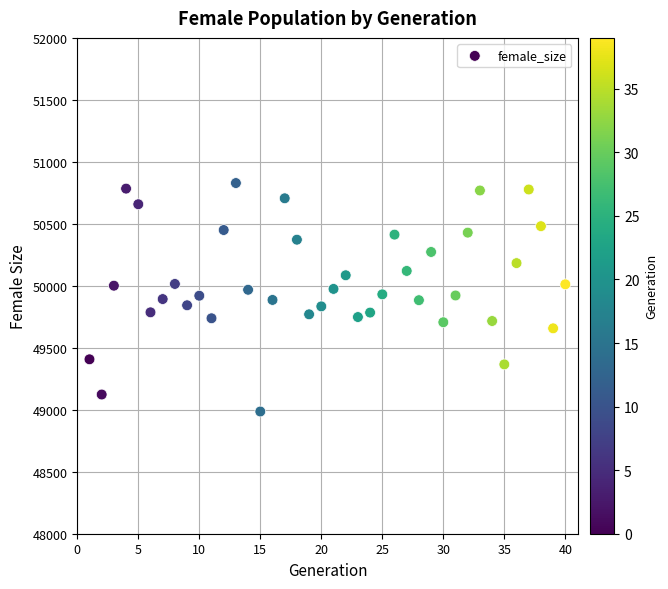

What is the range of X values (max minus min)?

39